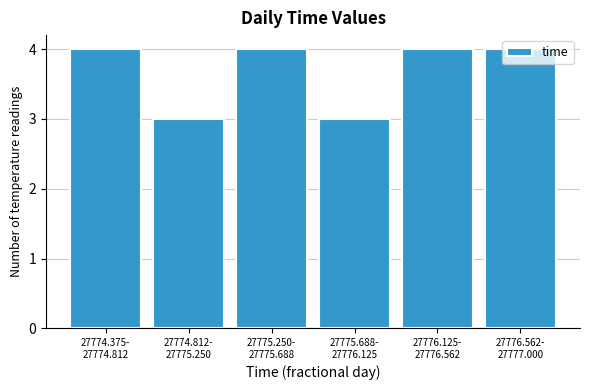

What is the average value?

4